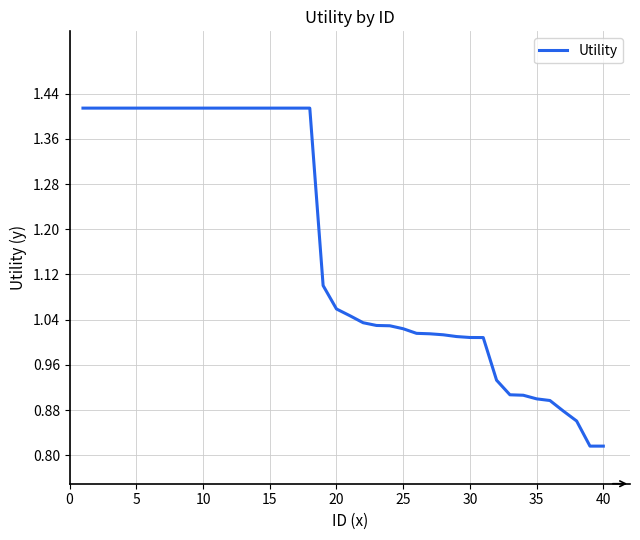

What is the difference between the maximum and minimum values?

0.6